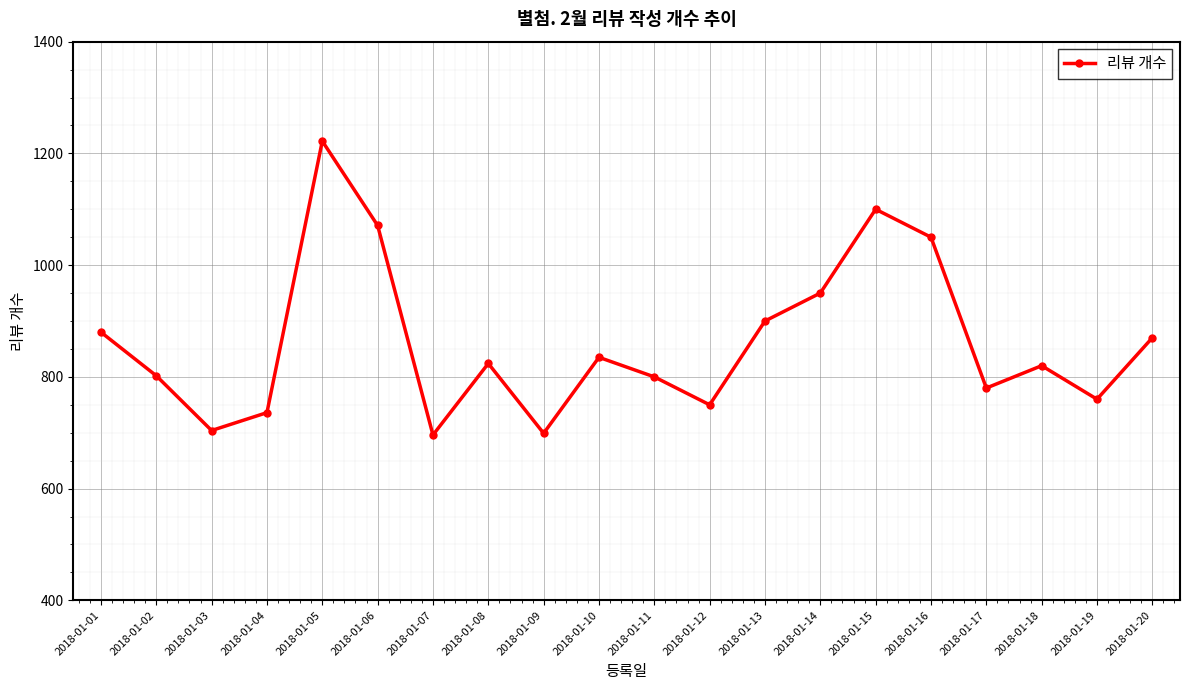

What is the ratio of the value at 2018-01-20 to the value at 2018-01-18?

1.1